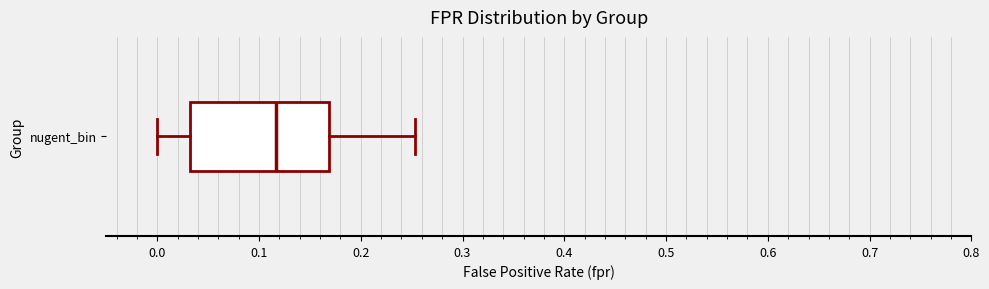

Read this box plot against the x-axis: the position of the median line, the range covered by the box, and the ends of both whiskers. The values are not printed on the chart, so give them approximately, as read against the axis.

median 0.12, box 0.03 to 0.17, whiskers 0.00 to 0.25